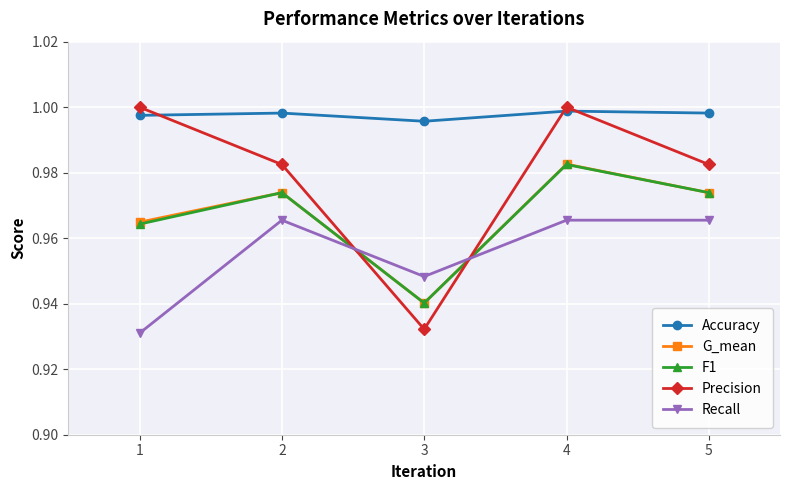

How many interior local valleys does the Recall series have?

1